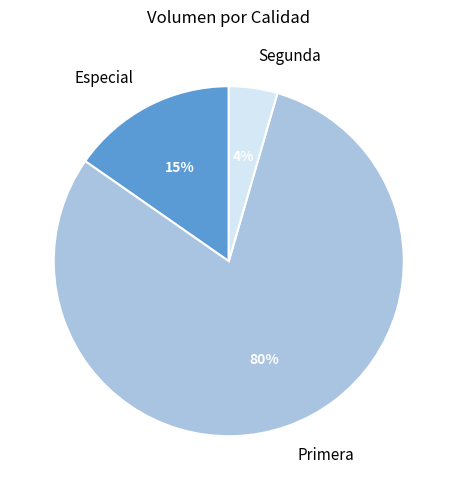

To the nearest percent, what is the average slice percentage?

33%